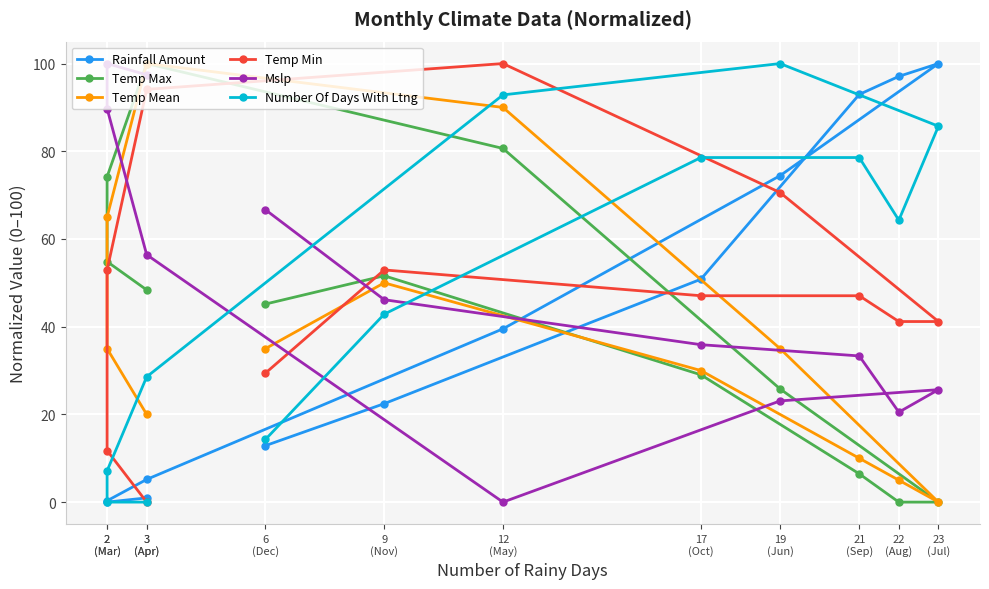

At which label is Mslp closest to 49?

9
(Nov)